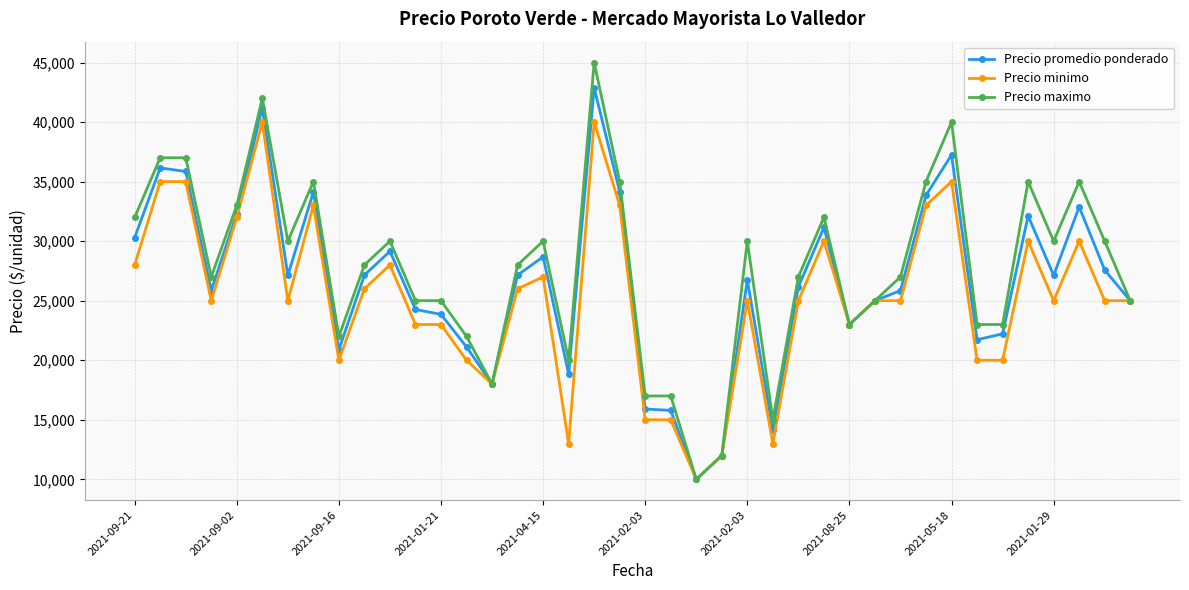

Which series has the widest spread of values?

Precio maximo